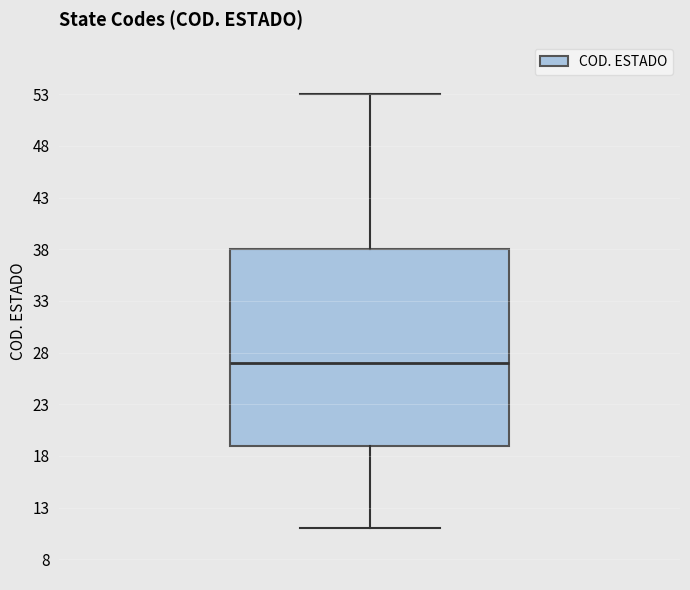

Transcribe this box plot: give where the median line is, the range the box spans, and where the two whiskers end, as read against the y-axis. The values are not printed on the chart, so give them approximately, as read against the axis.

median 27, box 19 to 38, whiskers 11 to 53